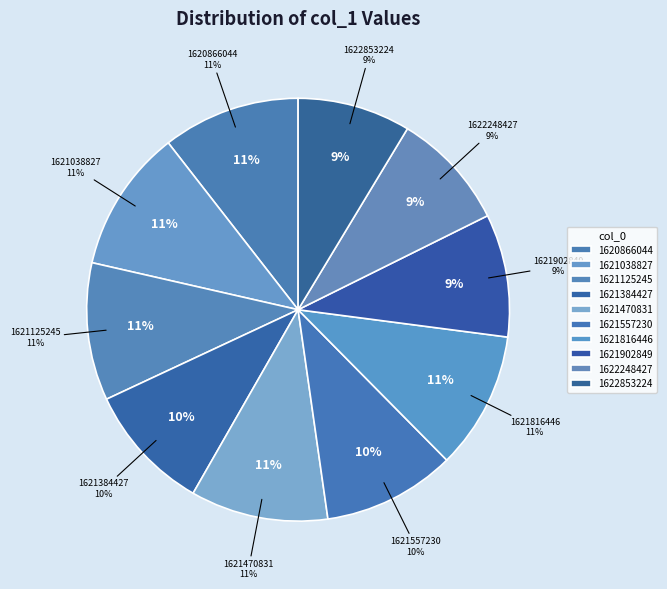

How many segments does this pie chart have?

10